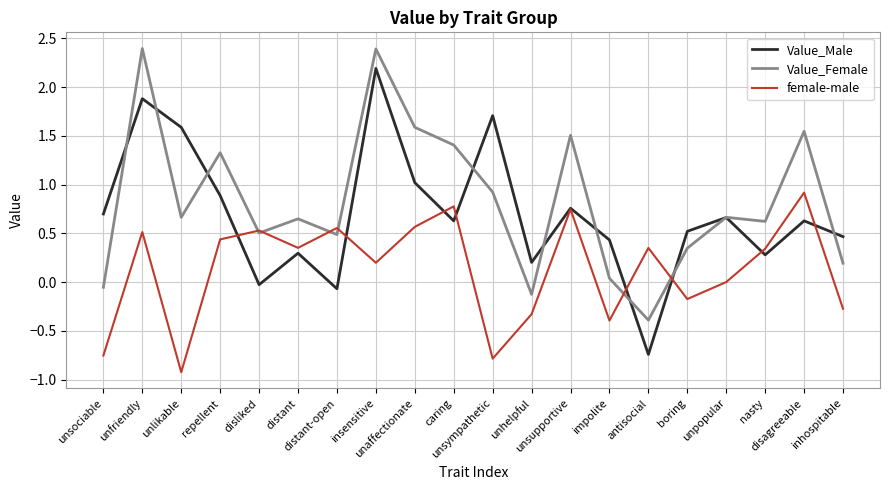

What is the total value across all series at distant?

1.3